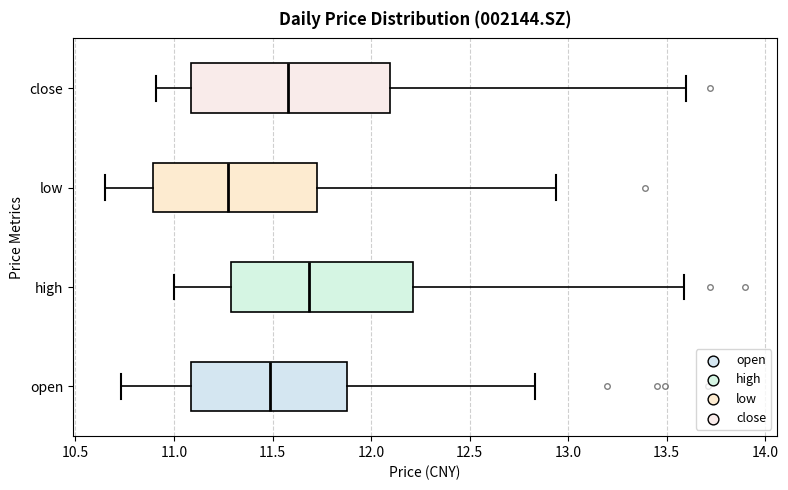

Comparing the boxes themselves (not the whiskers), which one is the widest?

close